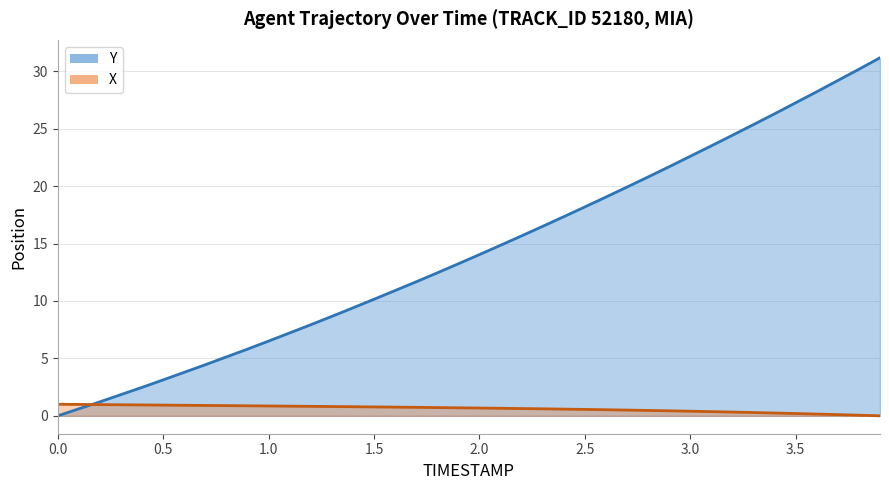

At which label does Y first exceed 14?

2.0